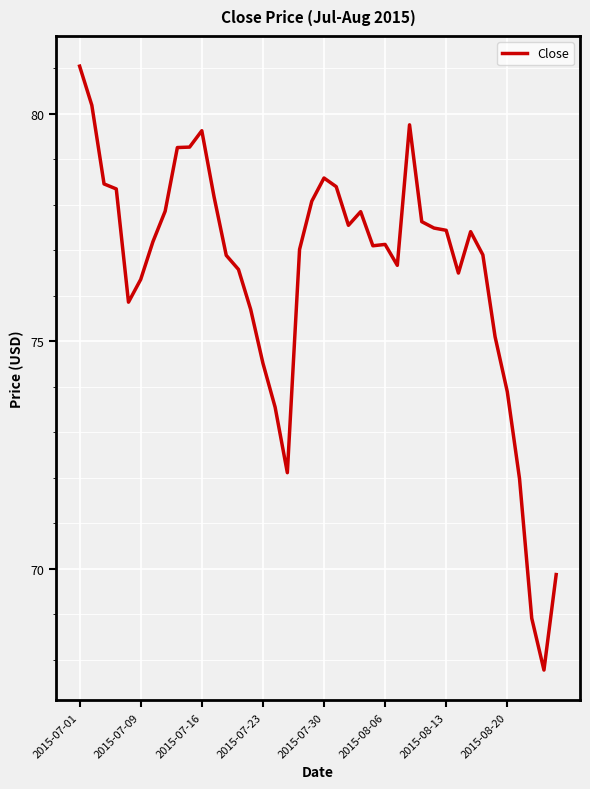

What is the maximum value shown in the chart?

81.1